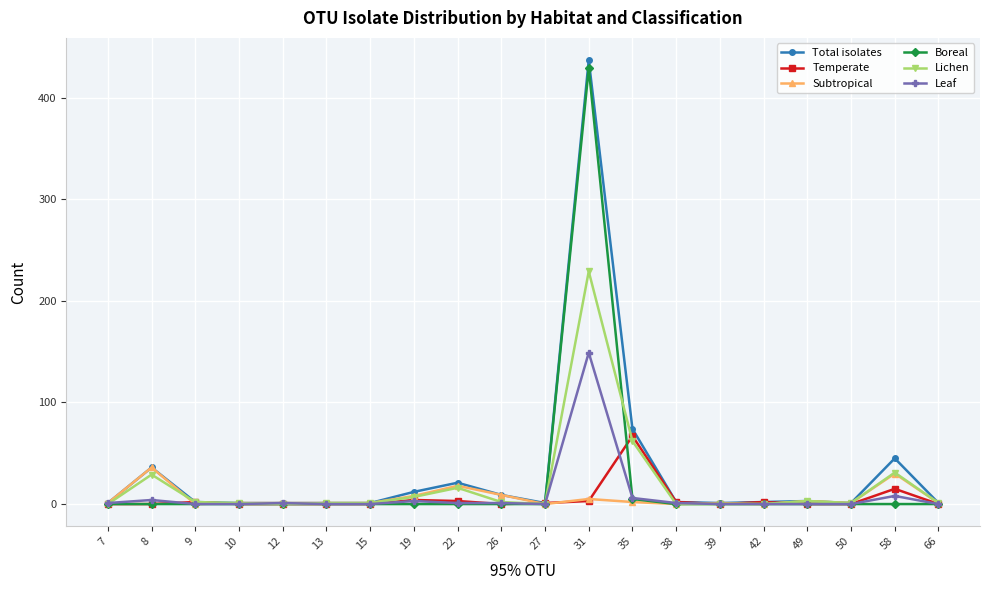

What is the total value across all series at 13?

3